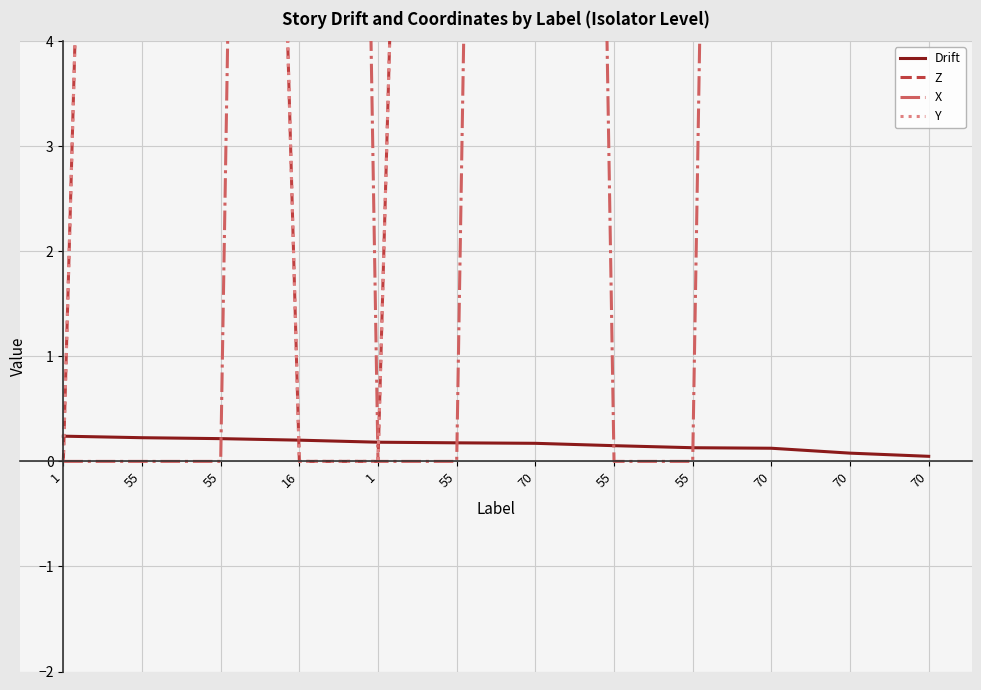

Reading left to right, list all the values displayed in this chart.

Drift: 1=0.2	55=0.2	55=0.2	16=0.2	1=0.2	55=0.2	70=0.2	55=0.1	55=0.1	70=0.1	70=0.1	70=0.0
Z: 1=0.0	55=27.0	55=27.0	16=0.0	1=0.0	55=27.0	70=27.0	55=27.0	55=27.0	70=27.0	70=27.0	70=27.0
X: 1=0.0	55=0.0	55=0.0	16=45.0	1=0.0	55=0.0	70=45.0	55=0.0	55=0.0	70=45.0	70=45.0	70=45.0
Y: 1=0.0	55=27.0	55=27.0	16=0.0	1=0.0	55=27.0	70=27.0	55=27.0	55=27.0	70=27.0	70=27.0	70=27.0